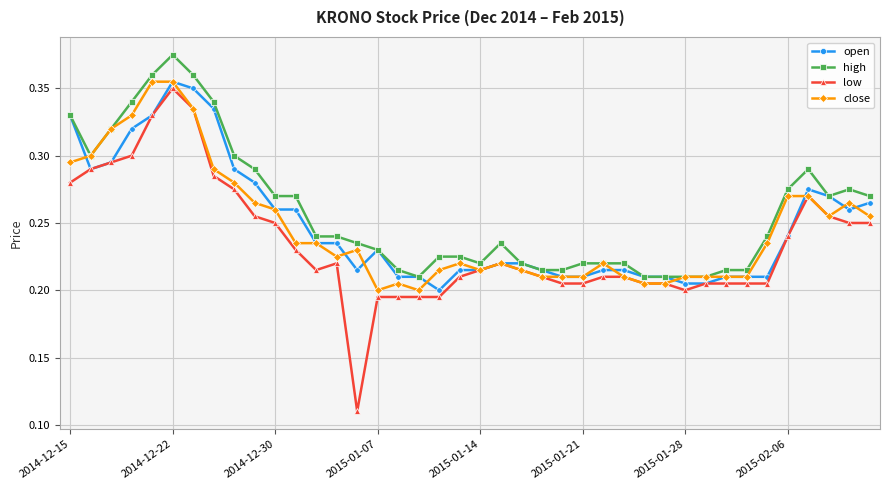

How many high values are between 0 and 1?

40